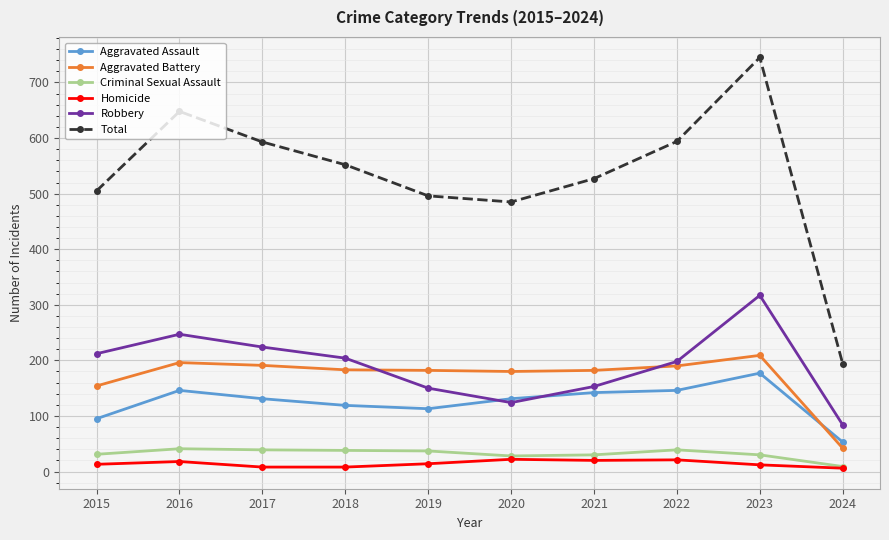

What is the maximum value shown in the chart?

745